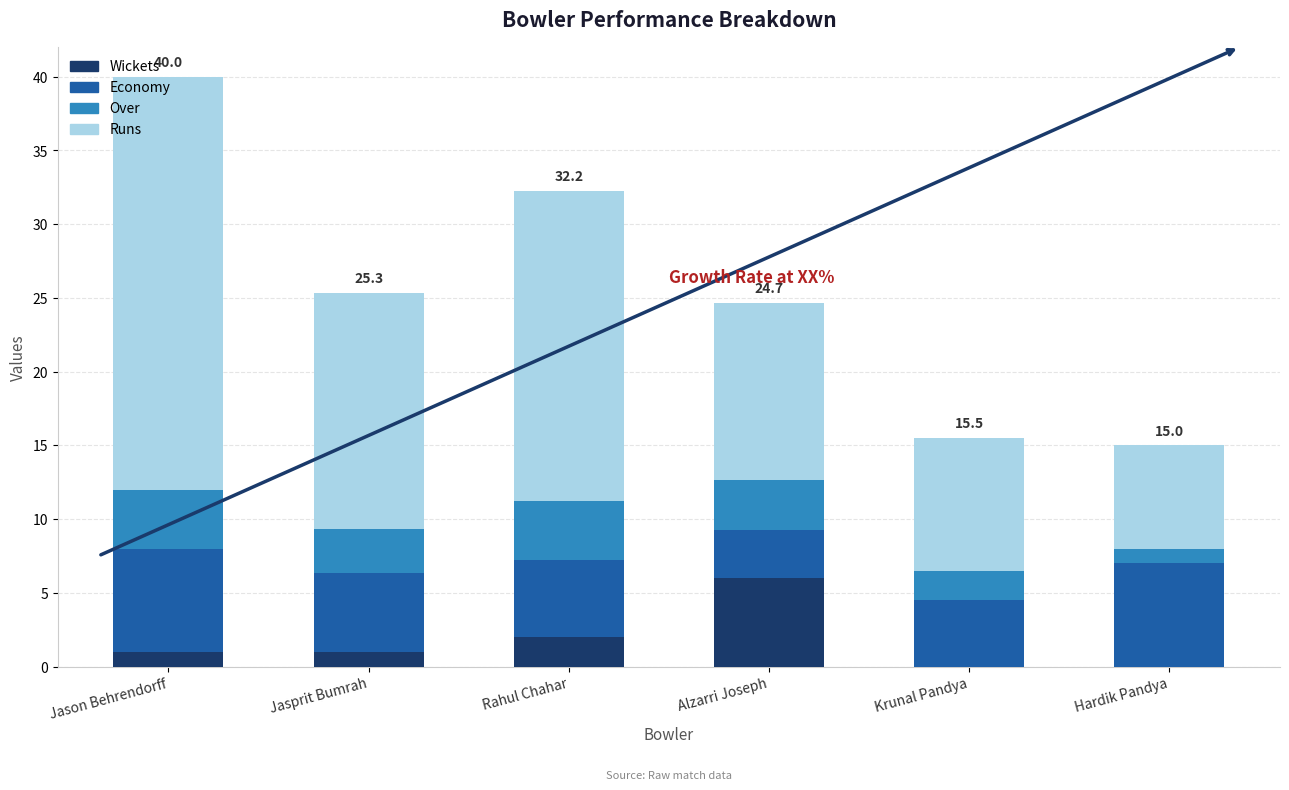

What is the maximum value for Wickets?

6.0